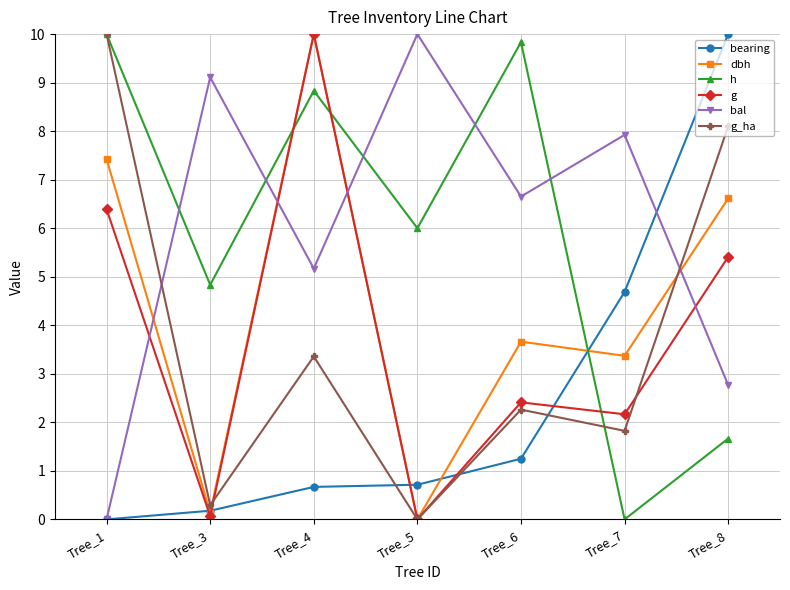

Does the chart display data point markers on the line(s)?

Yes